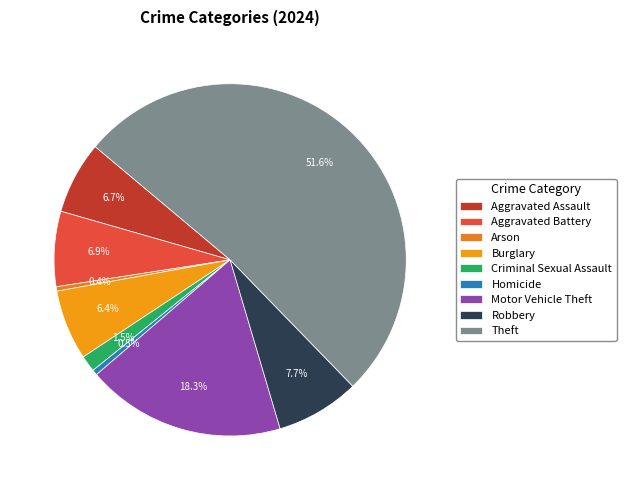

Which category accounts for the majority?

Theft